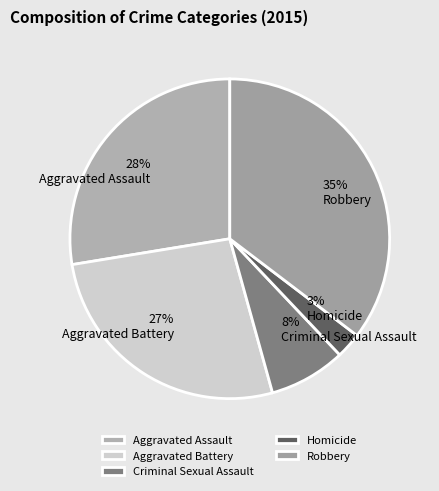

What is the smallest slice in the pie chart?

Homicide